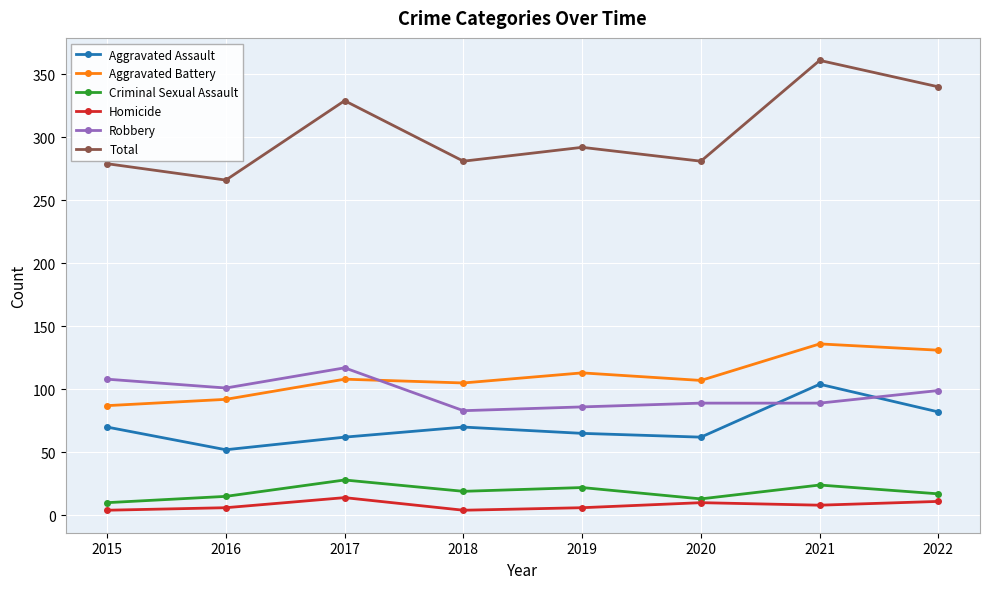

True or false: Total and Homicide cross at least once.

False